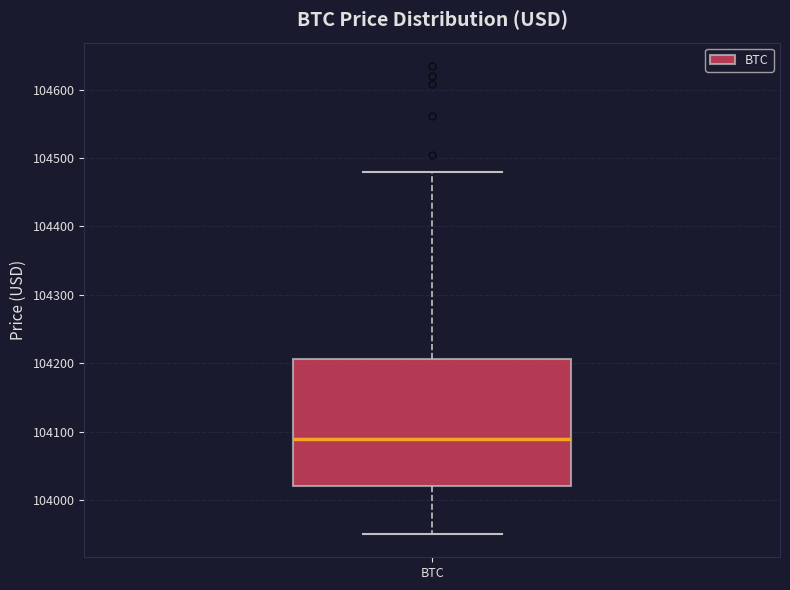

Where does the upper whisker of the box for BTC end on the y-axis? The values are not printed on the chart, so give them approximately, as read against the axis.

104480